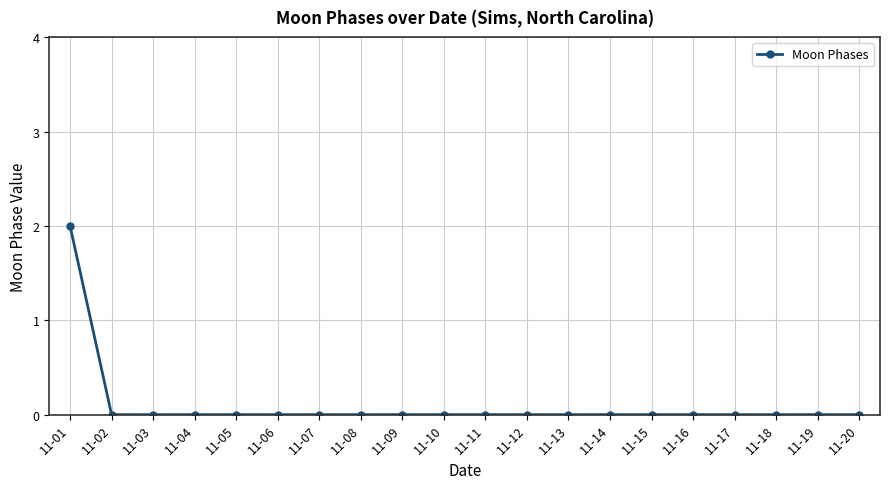

How many values are between 0 and 1?

19